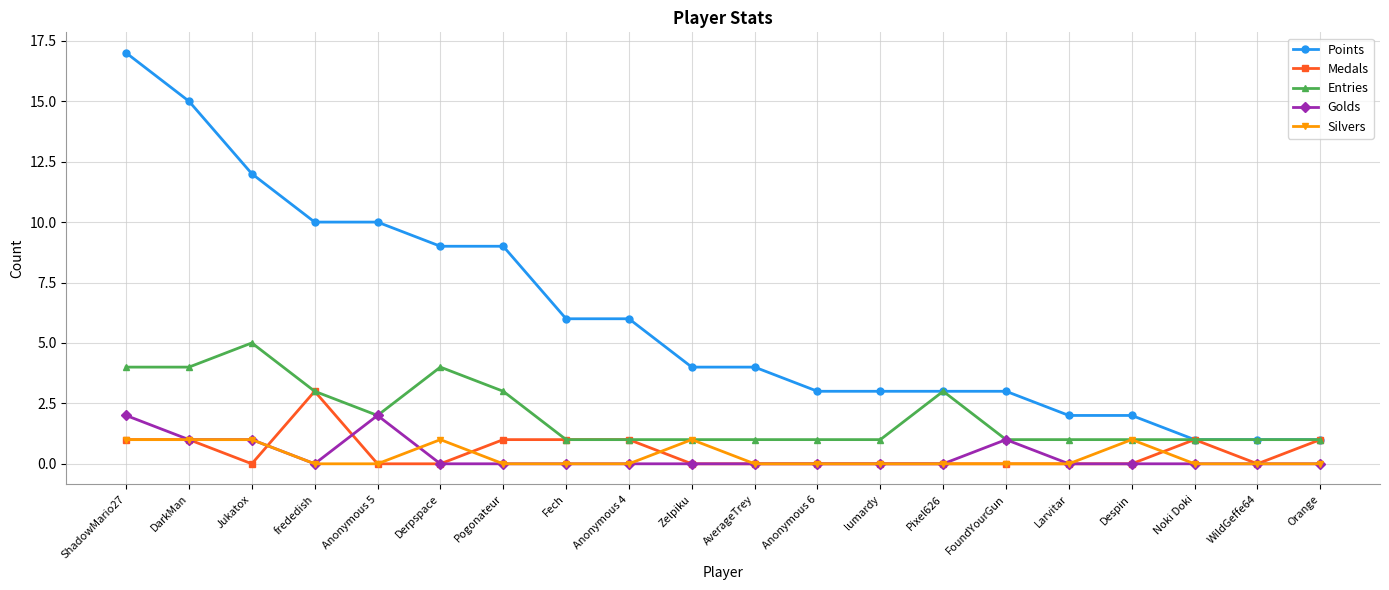

What is the total value across all series at ShadowMario27?

25